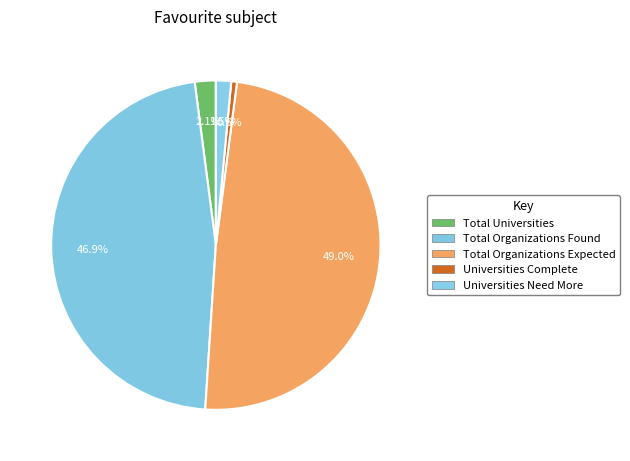

How many segments does this pie chart have?

5